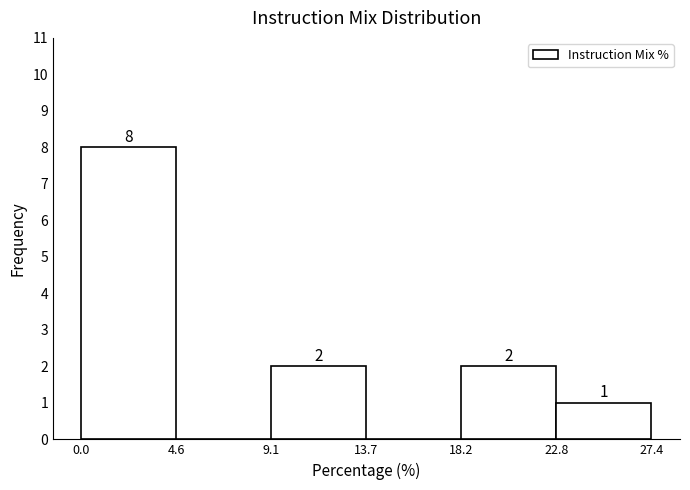

Over which range of the x-axis is the bar tallest?

0.0 to 4.6